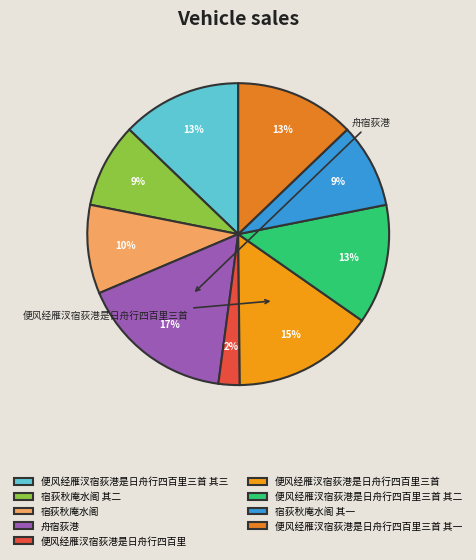

Is the sum of 宿荻秋庵水阁 其一 and 便风经雁汊宿荻港是日舟行四百里三首 其二 greater than half?

No